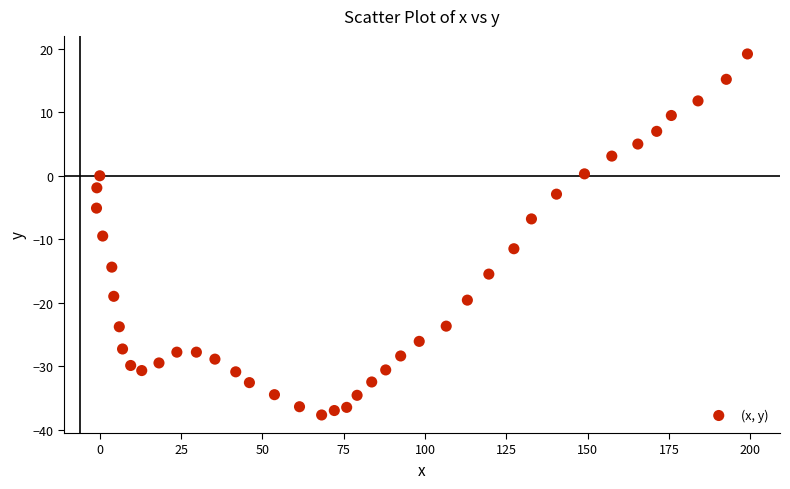

What is the range of X values (max minus min)?

200.1